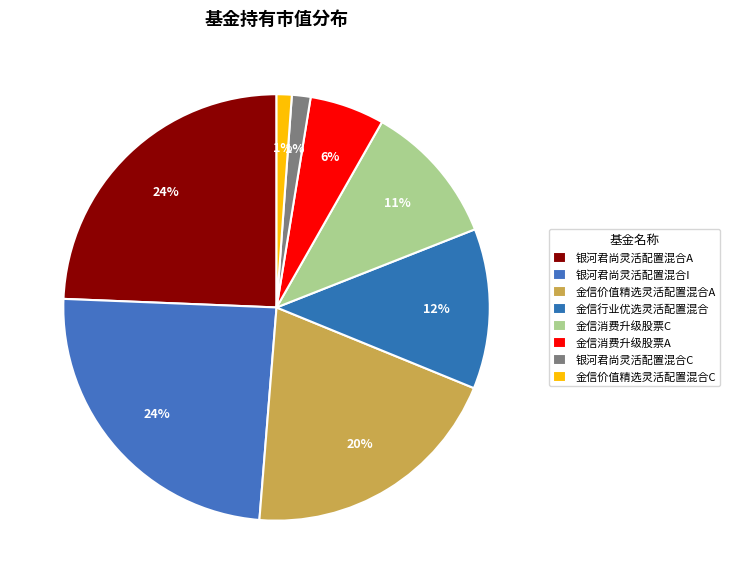

Rank the categories by value from lowest to highest.

金信价值精选灵活配置混合C, 银河君尚灵活配置混合C, 金信消费升级股票A, 金信消费升级股票C, 金信行业优选灵活配置混合, 金信价值精选灵活配置混合A, 银河君尚灵活配置混合A, 银河君尚灵活配置混合I